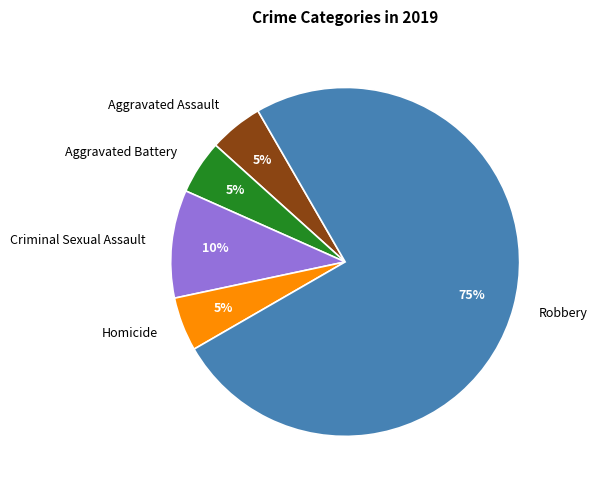

True or false: Aggravated Assault accounts for 5% of the total.

True